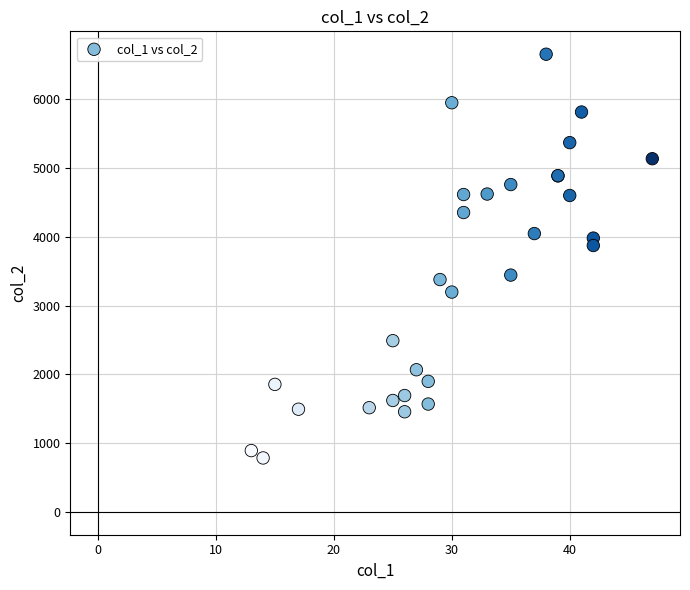

What Y value in the scatter plot is closest to 3720?

3874